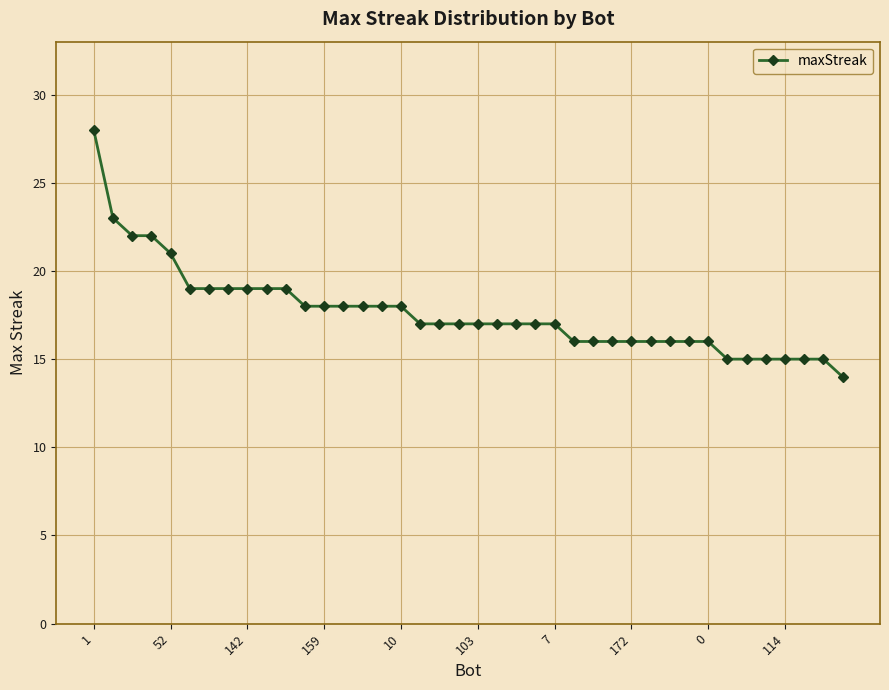

What is the maximum value shown in the chart?

28